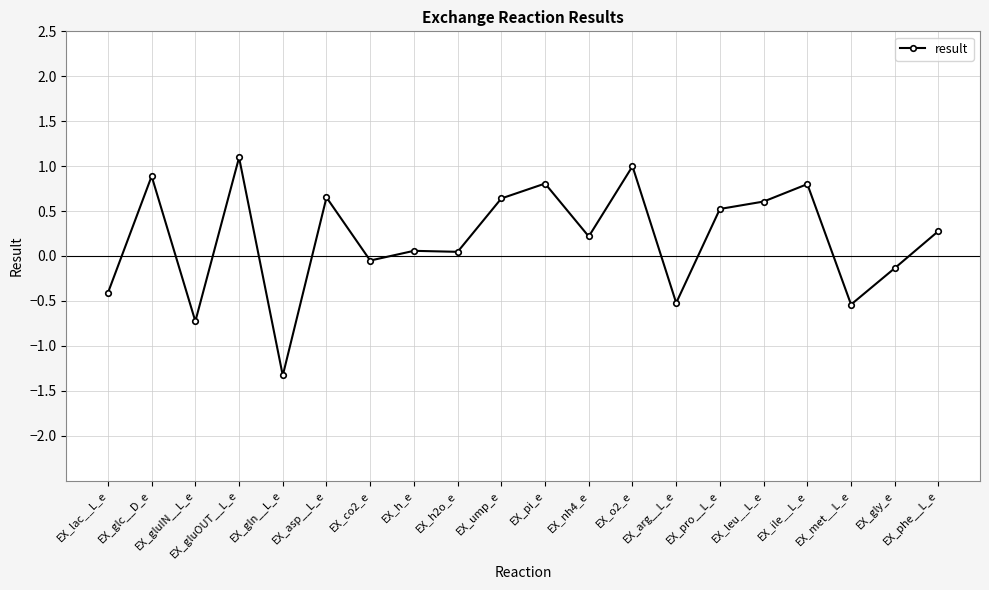

What is the difference between the second highest and second lowest values?

1.7